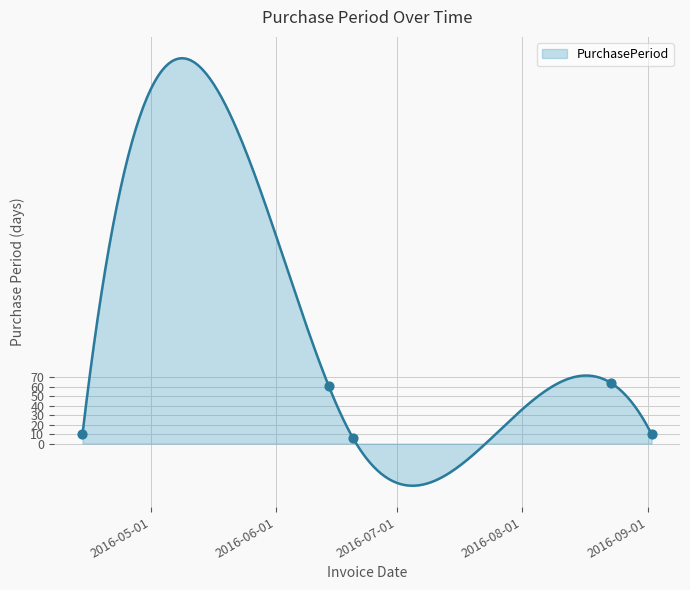

Which has a higher value, 2016-06-14 or 2016-08-23?

2016-08-23